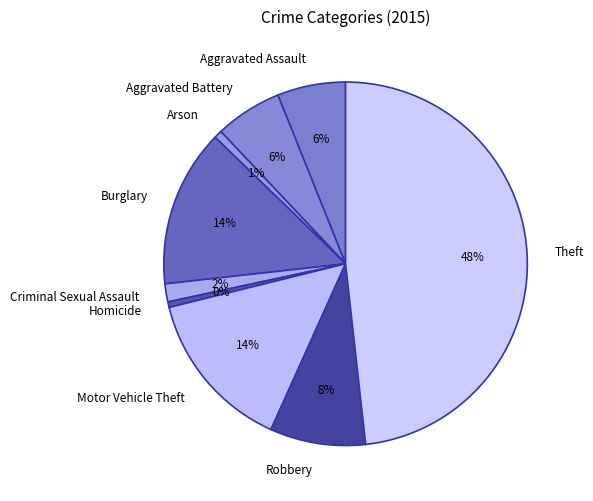

Which has a higher value, Motor Vehicle Theft or Criminal Sexual Assault?

Motor Vehicle Theft